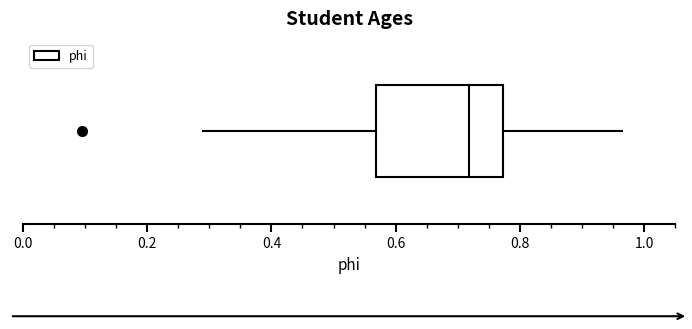

Transcribe this box plot: give where the median line is, the range the box spans, and where the two whiskers end, as read against the x-axis. The values are not printed on the chart, so give them approximately, as read against the axis.

median 0.72, box 0.56 to 0.78, whiskers 0.28 to 0.96